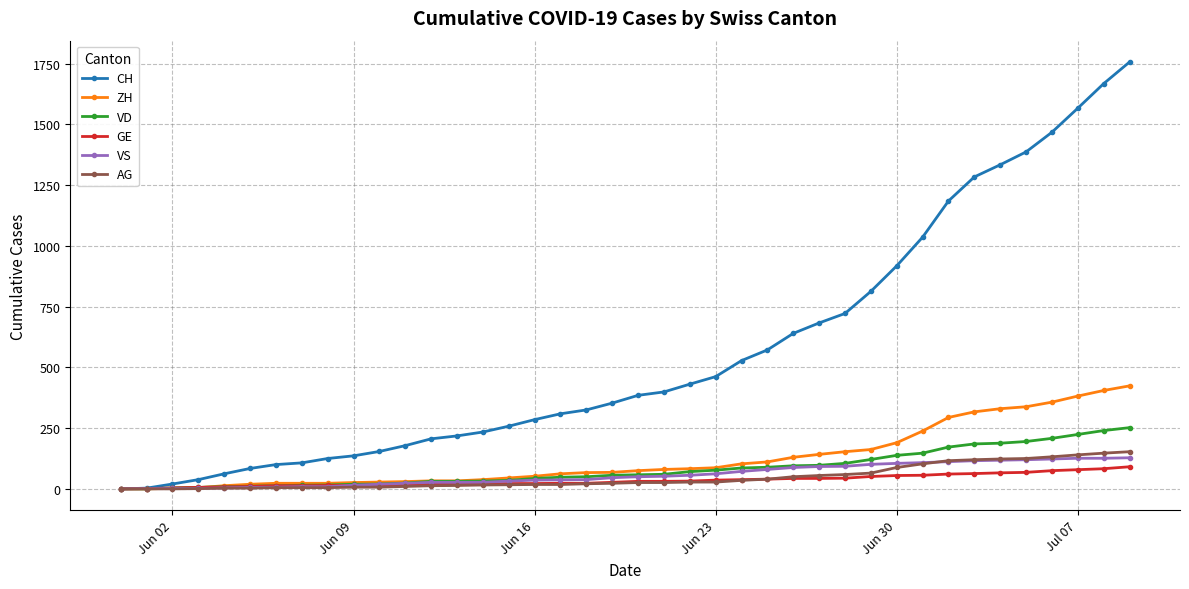

What is the maximum value for ZH?

424